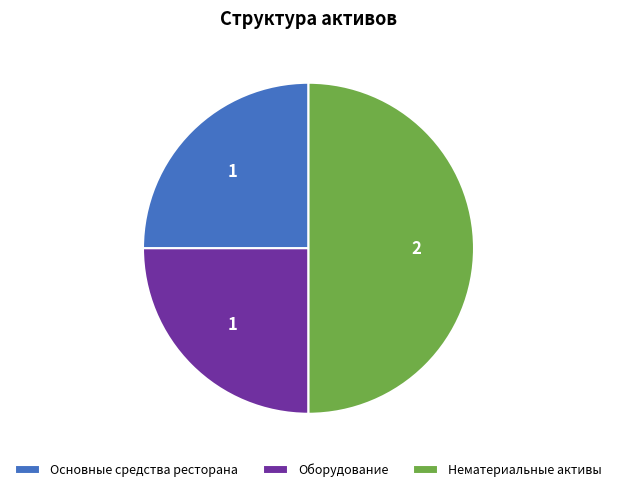

Combined, do Нематериальные активы and Основные средства ресторана account for over 50%?

Yes